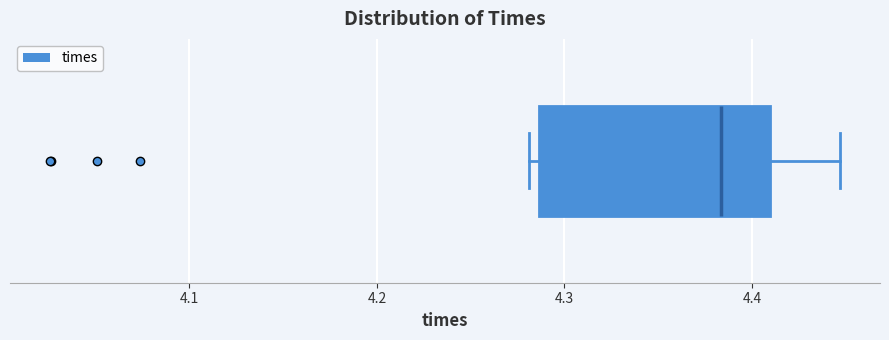

Read this box plot against the x-axis: the position of the median line, the range covered by the box, and the ends of both whiskers. The values are not printed on the chart, so give them approximately, as read against the axis.

median 4.38, box 4.29 to 4.41, whiskers 4.28 to 4.45